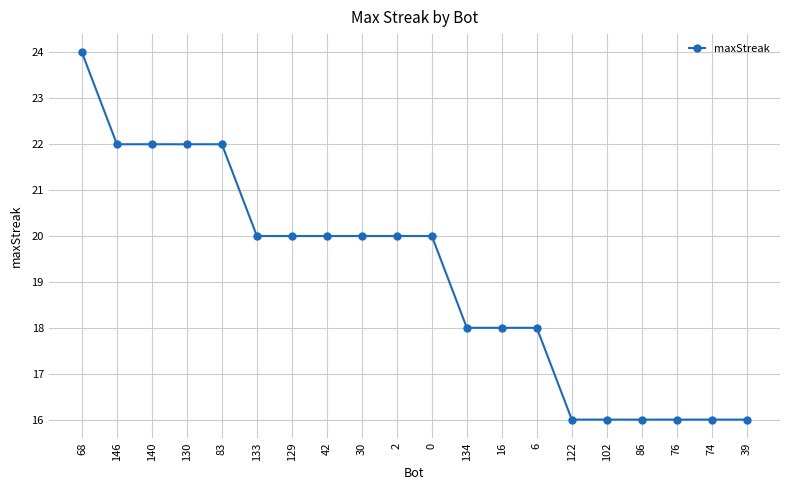

The value at 83 is 9. True or false?

False